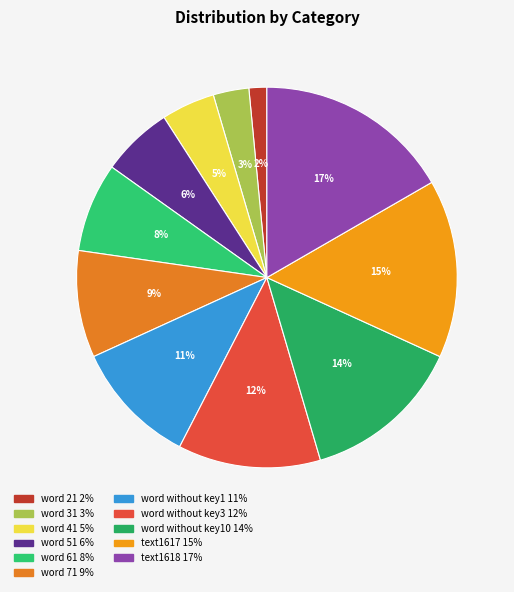

Count the number of slices in the pie.

11